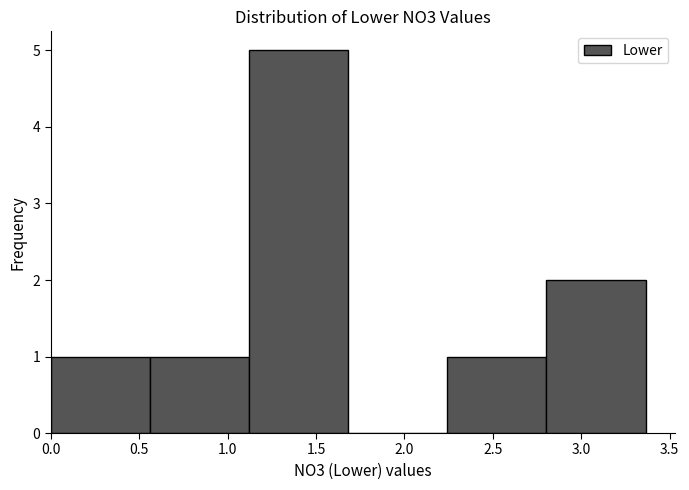

Reading left to right, list every bar in this chart as the range it spans on the x-axis followed by its height. Neither the bar edges nor the heights are printed on the chart, so give them approximately, as read against the axes.

0.00 to 0.55: 1
0.55 to 1.10: 1
1.10 to 1.70: 5
1.70 to 2.25: 0
2.25 to 2.80: 1
2.80 to 3.35: 2